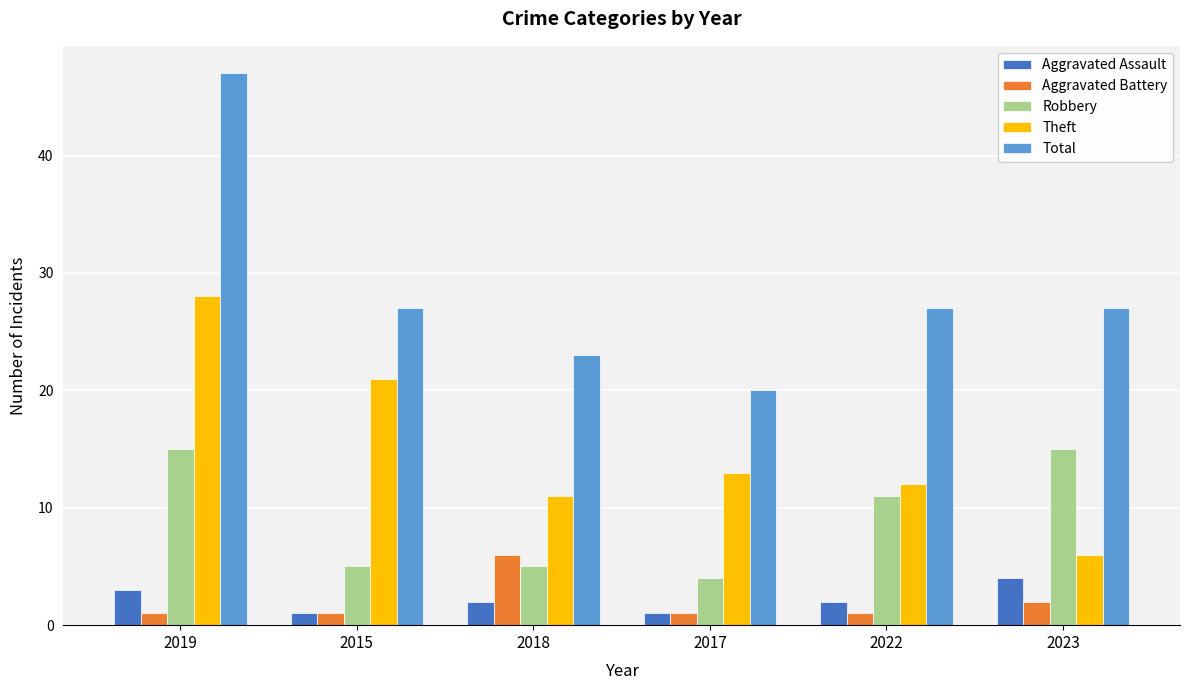

What is the value of the Aggravated Assault bar at the 5th from the left?

2